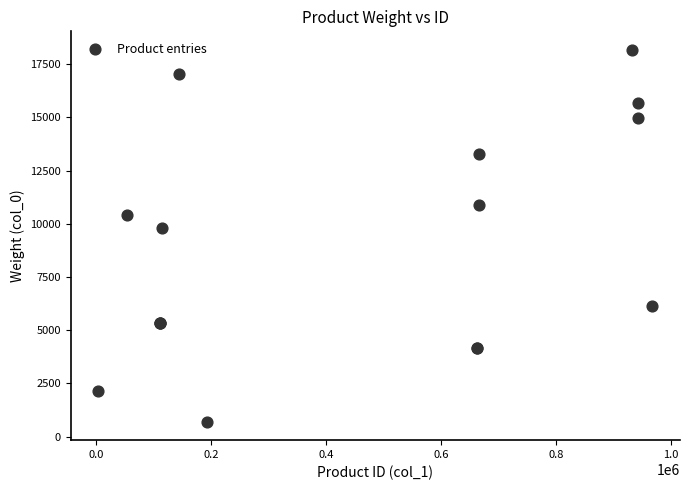

What Y value in the scatter plot is closest to 9439?

9803.1